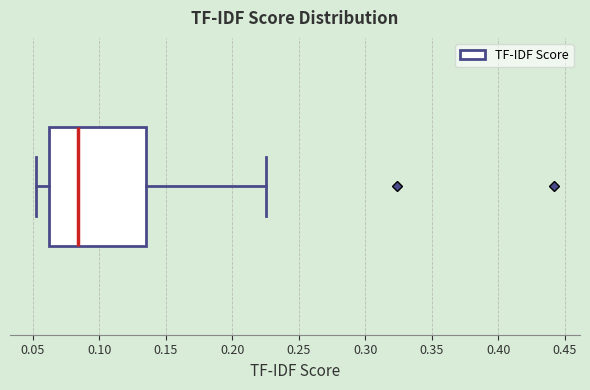

Where does the right whisker of the box end on the x-axis? The values are not printed on the chart, so give them approximately, as read against the axis.

0.225